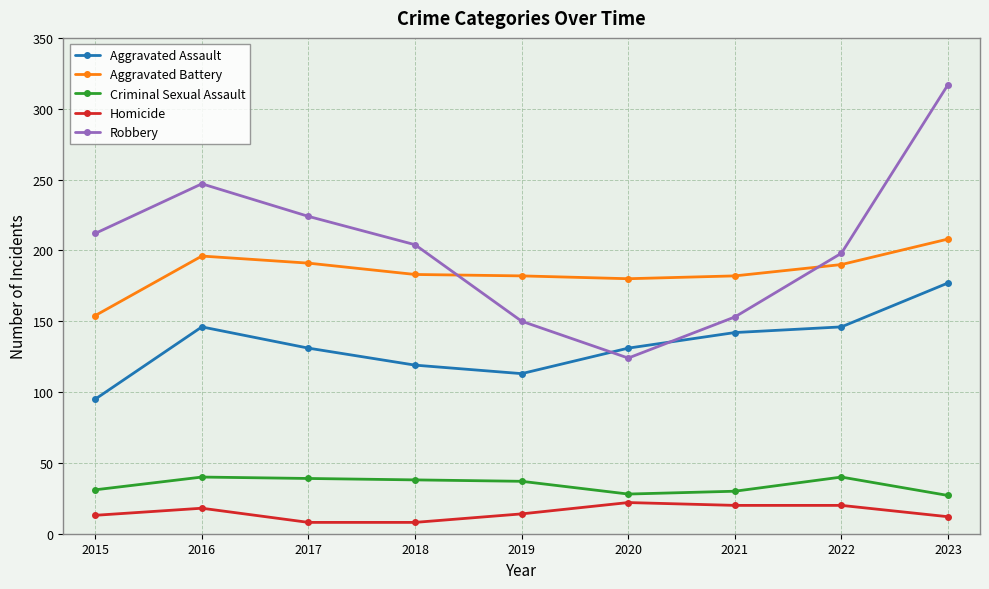

Which series has the widest spread of values?

Robbery